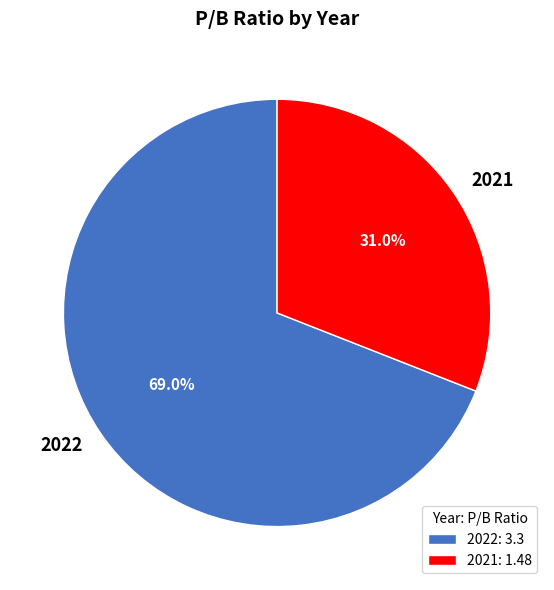

Is the sum of 2022 and 2021 greater than half?

Yes